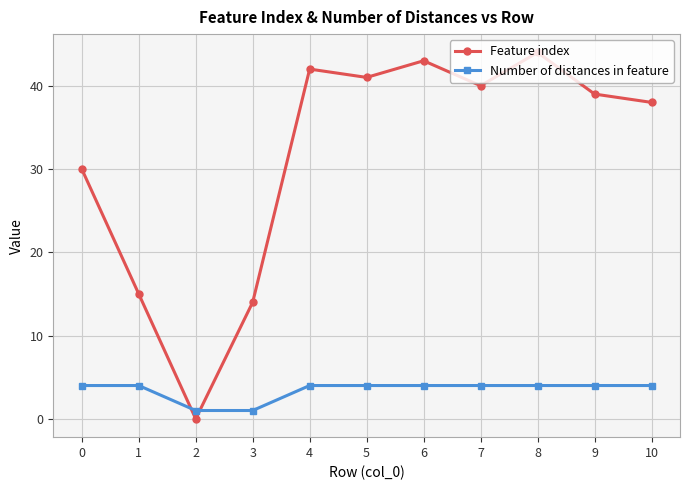

What is the total value across all series at 1?

19